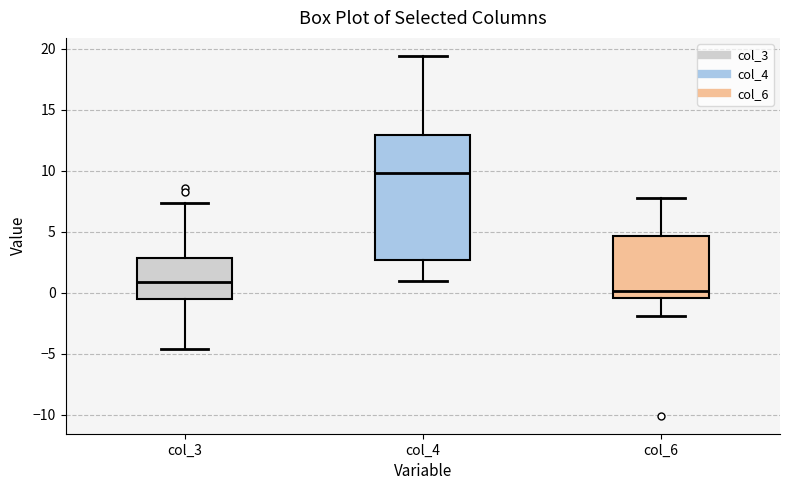

Reading left to right, read every box against the y-axis: the position of its median line, the range the box covers, and the ends of its whiskers. The values are not printed on the chart, so give them approximately, as read against the axis.

col_3: median 1.0, box -0.5 to 3.0, whiskers -4.5 to 7.5
col_4: median 10.0, box 2.5 to 13.0, whiskers 1.0 to 19.5
col_6: median 0.0, box -0.5 to 4.5, whiskers -2.0 to 8.0